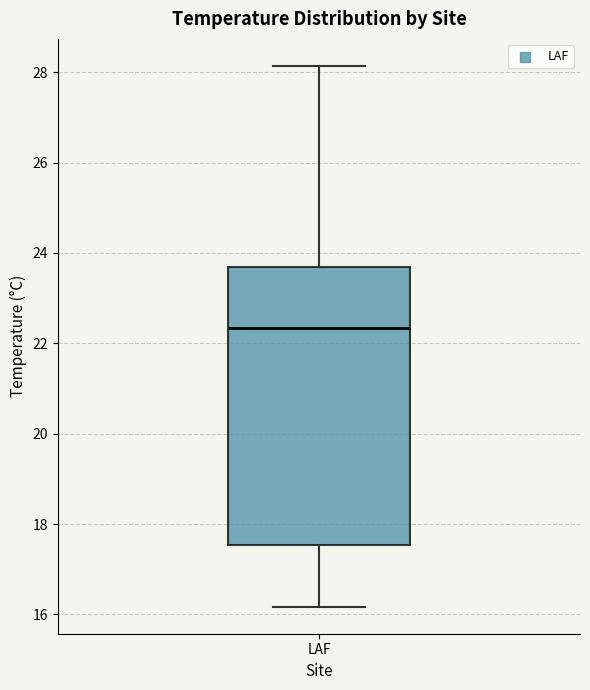

Read this box plot against the y-axis: the position of the median line, the range covered by the box, and the ends of both whiskers. The values are not printed on the chart, so give them approximately, as read against the axis.

median 22.4, box 17.6 to 23.6, whiskers 16.2 to 28.2